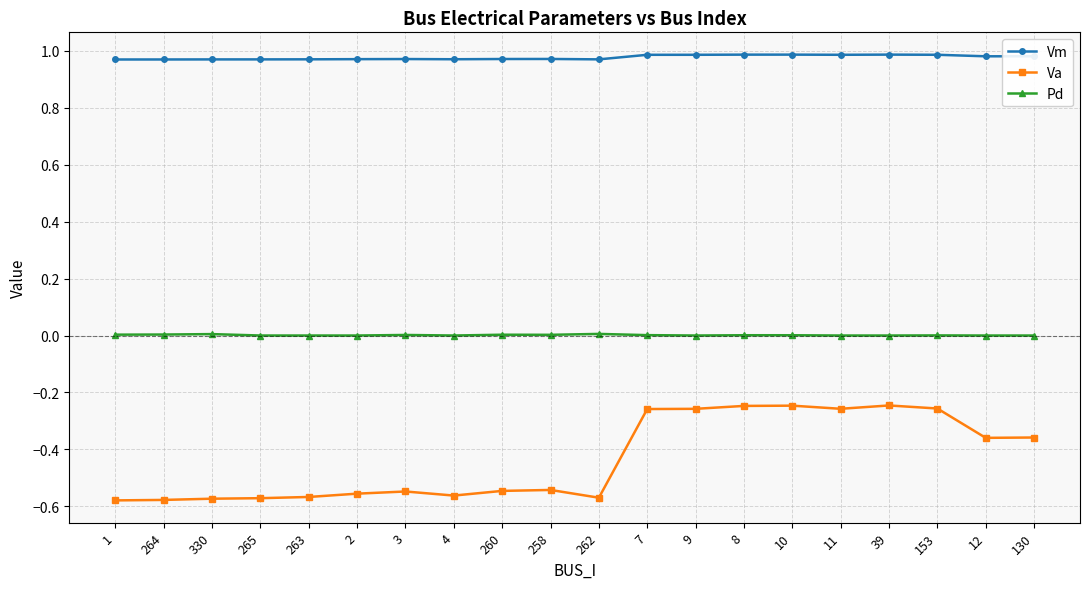

Which series has the widest spread of values?

Va